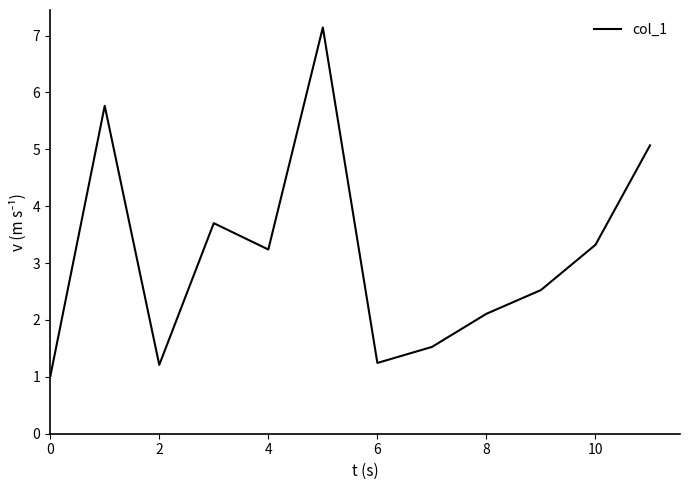

What is the difference between the maximum and minimum values?

6.1